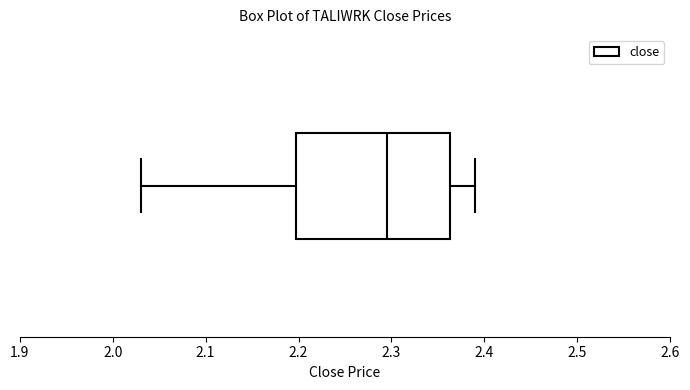

Read this box plot against the x-axis: the position of the median line, the range covered by the box, and the ends of both whiskers. The values are not printed on the chart, so give them approximately, as read against the axis.

median 2.30, box 2.20 to 2.36, whiskers 2.03 to 2.39